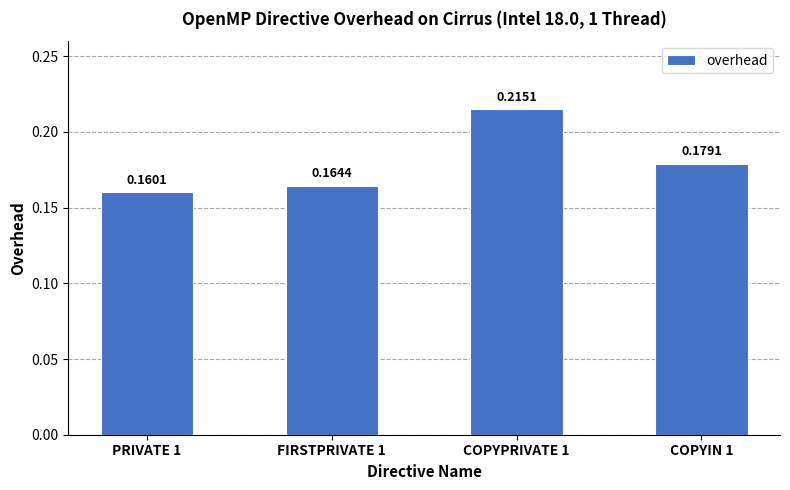

List the labels in order of value, largest first.

COPYPRIVATE 1, COPYIN 1, FIRSTPRIVATE 1, PRIVATE 1